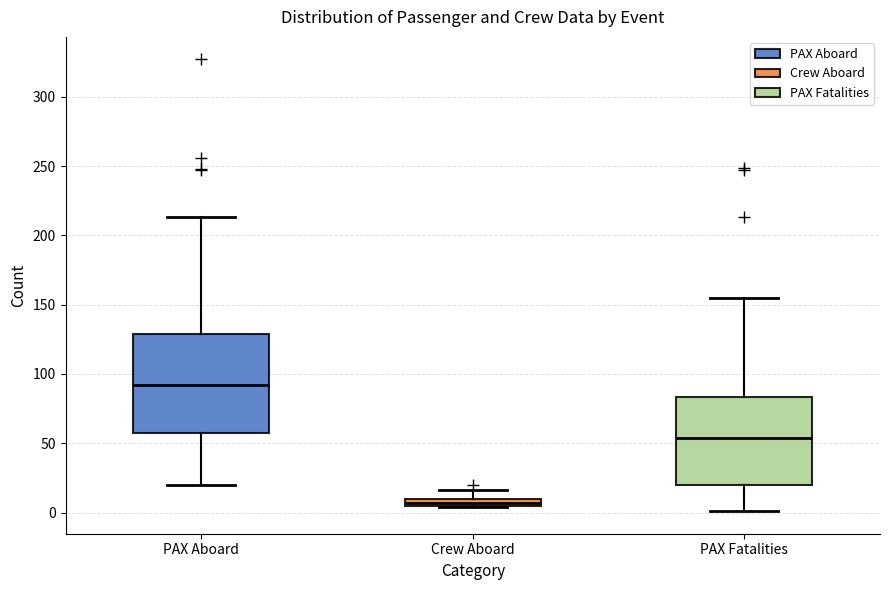

Which box's median line is the lowest?

Crew Aboard